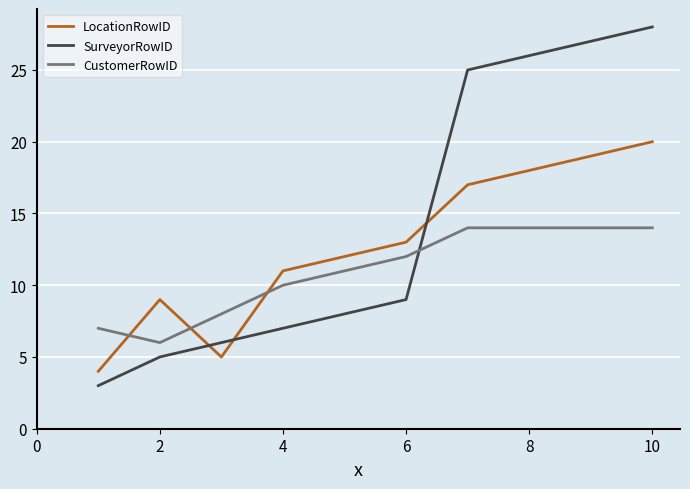

Reading left to right, what are all the values shown in this chart?

LocationRowID: 4	9	5	11	12	13	17	18	19	20
SurveyorRowID: 3	5	6	7	8	9	25	26	27	28
CustomerRowID: 7	6	8	10	11	12	14	14	14	14